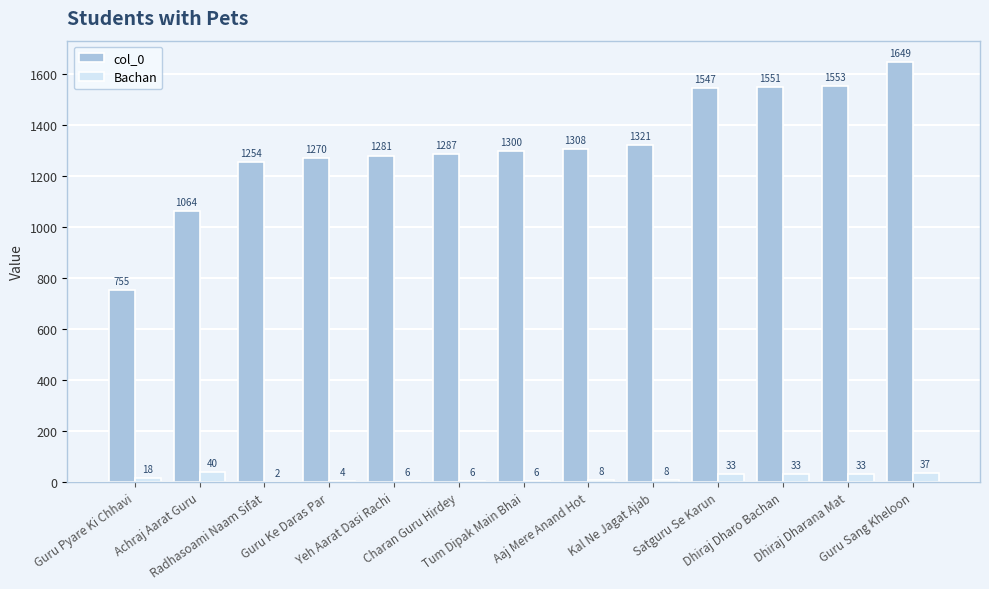

What is the sum of all col_0 values?

17140